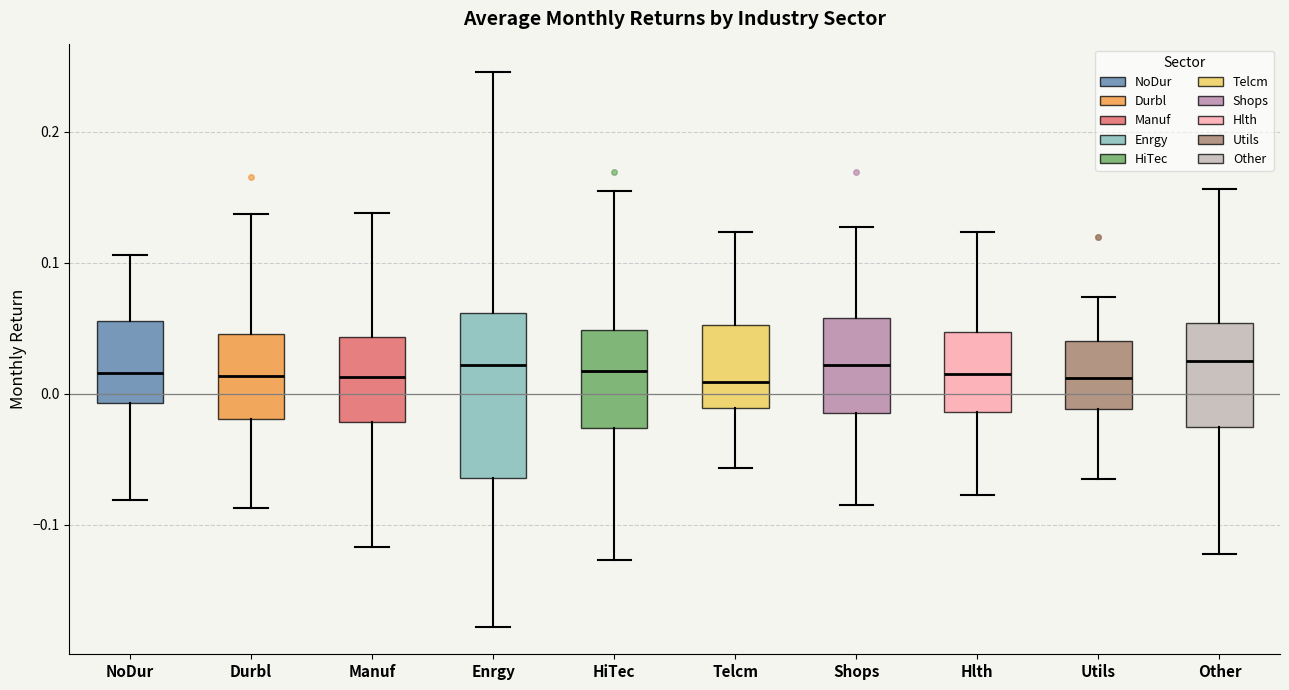

Where is the lower edge of the box for NoDur on the y-axis? The values are not printed on the chart, so give them approximately, as read against the axis.

-0.01